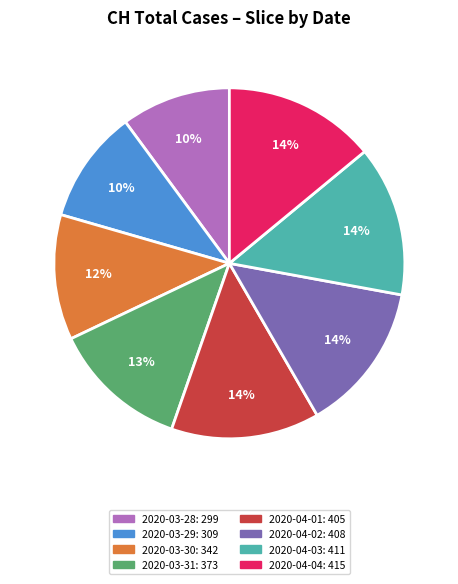

To the nearest percent, what is the average slice percentage?

12%